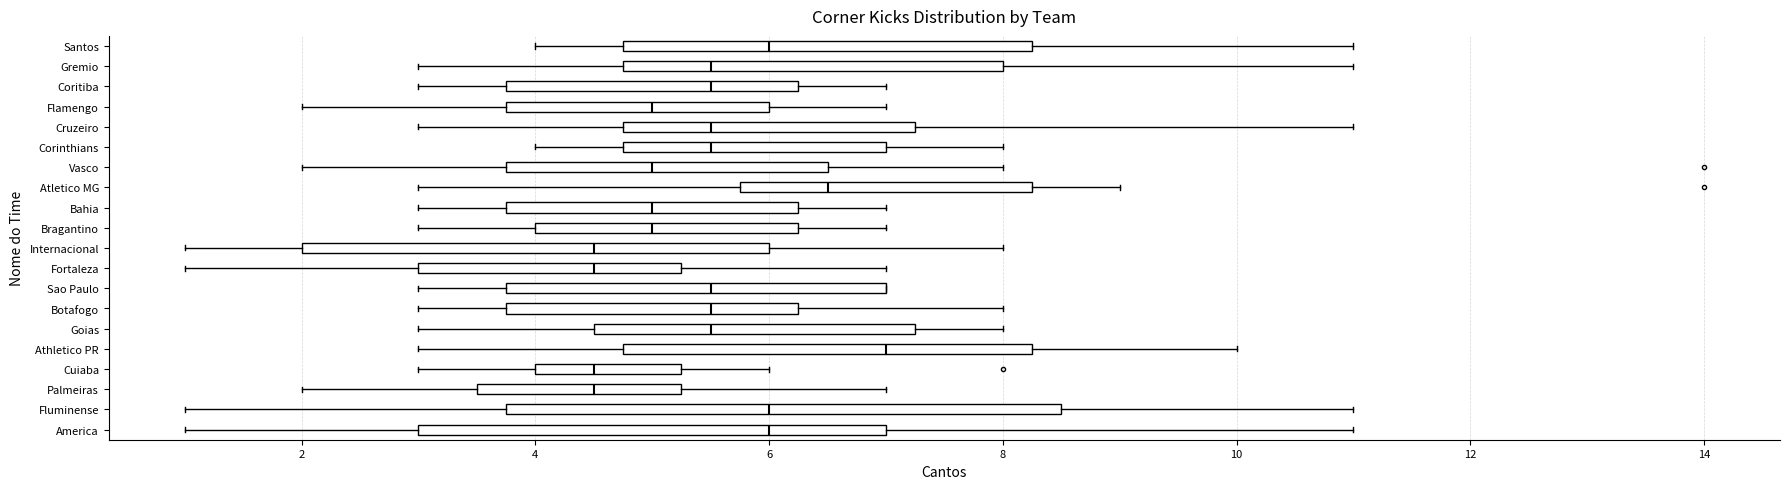

Reading bottom to top, read every box against the x-axis: the position of its median line, the range the box covers, and the ends of its whiskers. The values are not printed on the chart, so give them approximately, as read against the axis.

America: median 6.0, box 3.0 to 7.0, whiskers 1.0 to 11.0
Fluminense: median 6.0, box 3.8 to 8.6, whiskers 1.0 to 11.0
Palmeiras: median 4.6, box 3.6 to 5.2, whiskers 2.0 to 7.0
Cuiaba: median 4.6, box 4.0 to 5.2, whiskers 3.0 to 6.0
Athletico PR: median 7.0, box 4.8 to 8.2, whiskers 3.0 to 10.0
Goias: median 5.6, box 4.6 to 7.2, whiskers 3.0 to 8.0
Botafogo: median 5.6, box 3.8 to 6.2, whiskers 3.0 to 8.0
Sao Paulo: median 5.6, box 3.8 to 7.0, whiskers 3.0 to 7.0
Fortaleza: median 4.6, box 3.0 to 5.2, whiskers 1.0 to 7.0
Internacional: median 4.6, box 2.0 to 6.0, whiskers 1.0 to 8.0
Bragantino: median 5.0, box 4.0 to 6.2, whiskers 3.0 to 7.0
Bahia: median 5.0, box 3.8 to 6.2, whiskers 3.0 to 7.0
Atletico MG: median 6.6, box 5.8 to 8.2, whiskers 3.0 to 9.0
Vasco: median 5.0, box 3.8 to 6.6, whiskers 2.0 to 8.0
Corinthians: median 5.6, box 4.8 to 7.0, whiskers 4.0 to 8.0
Cruzeiro: median 5.6, box 4.8 to 7.2, whiskers 3.0 to 11.0
Flamengo: median 5.0, box 3.8 to 6.0, whiskers 2.0 to 7.0
Coritiba: median 5.6, box 3.8 to 6.2, whiskers 3.0 to 7.0
Gremio: median 5.6, box 4.8 to 8.0, whiskers 3.0 to 11.0
Santos: median 6.0, box 4.8 to 8.2, whiskers 4.0 to 11.0